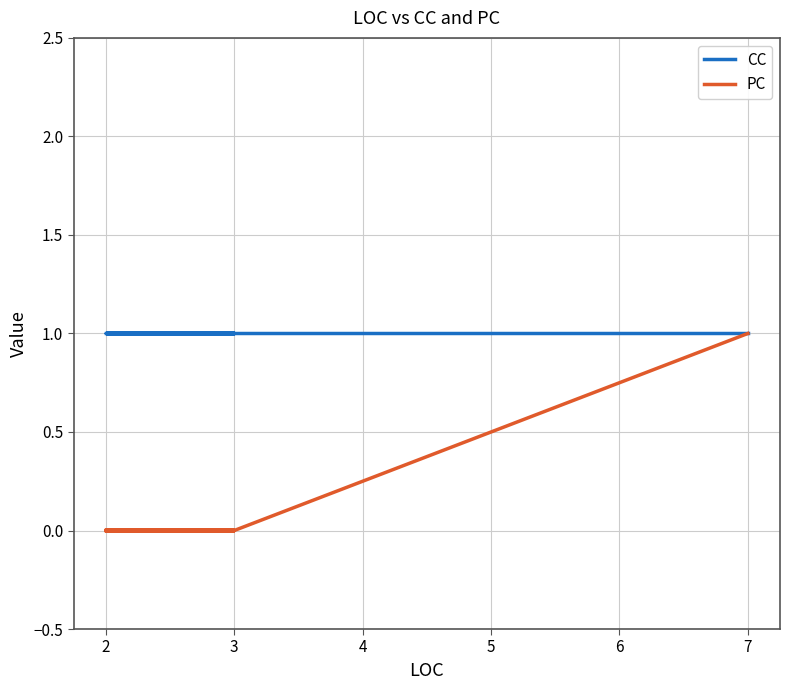

Where is PC nearest to the value 0?

3